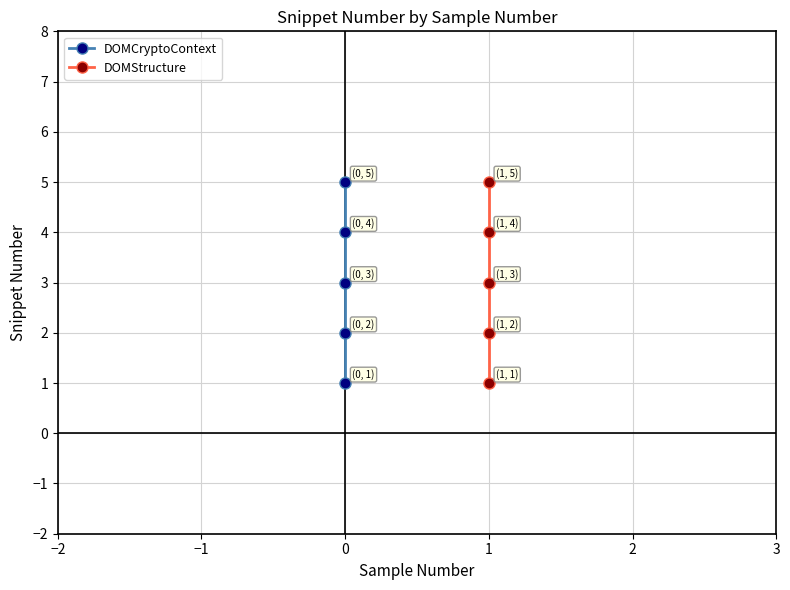

True or false: DOMCryptoContext and DOMStructure intersect in this chart.

False